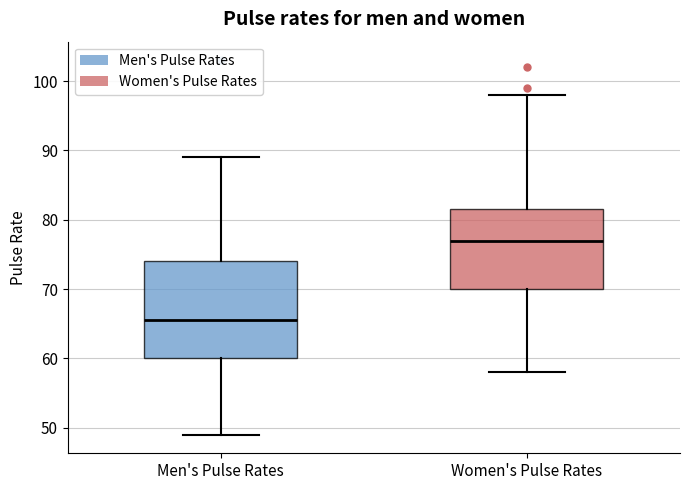

Where is the upper edge of the box for Women's Pulse Rates on the y-axis? The values are not printed on the chart, so give them approximately, as read against the axis.

82